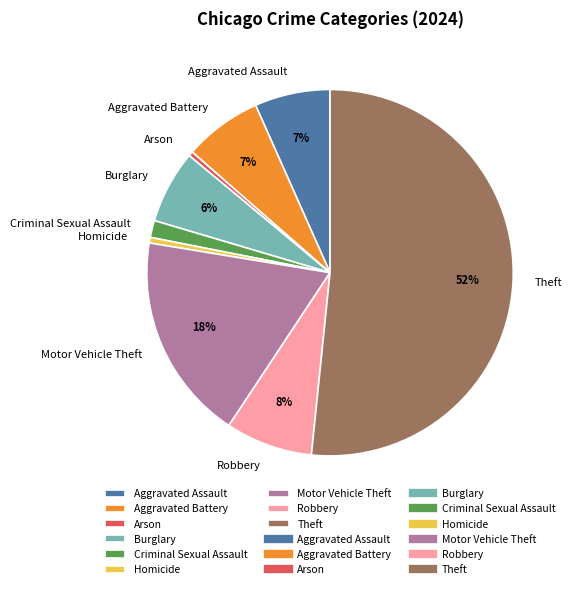

How many slices are in this pie chart?

9